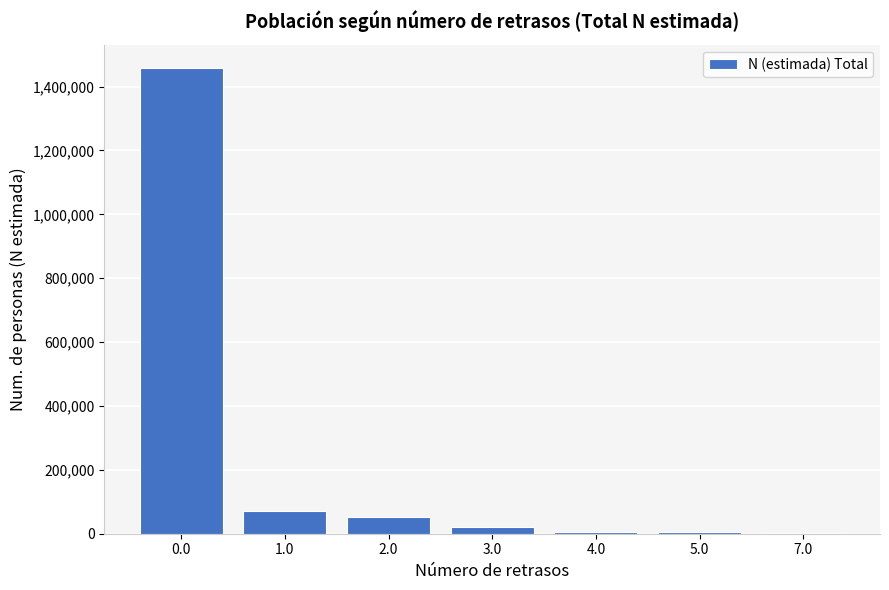

What is the maximum value shown in the chart?

1458488